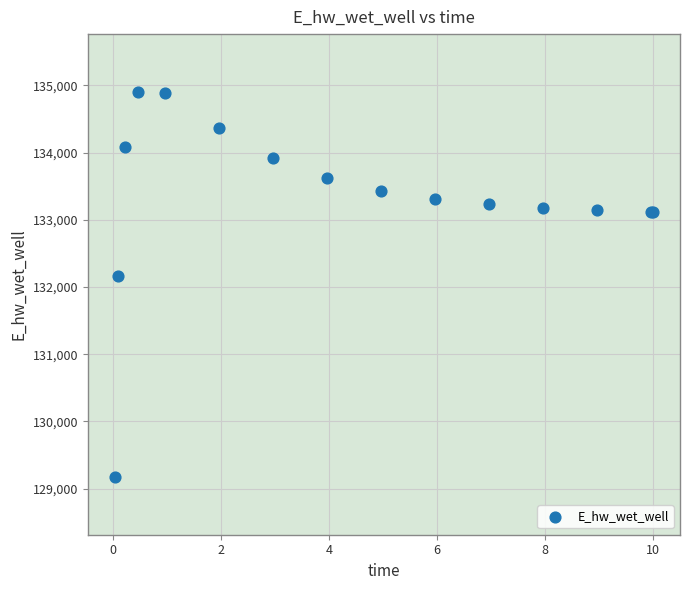

What Y value in the scatter plot is closest to 132037?

132163.0